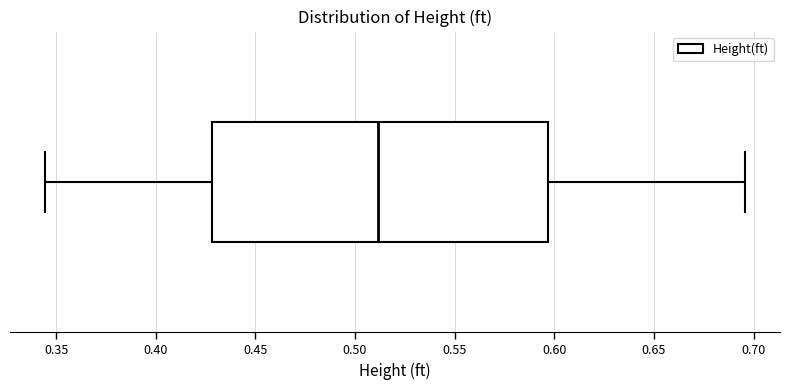

Where does the right whisker of the box end on the x-axis? The values are not printed on the chart, so give them approximately, as read against the axis.

0.695